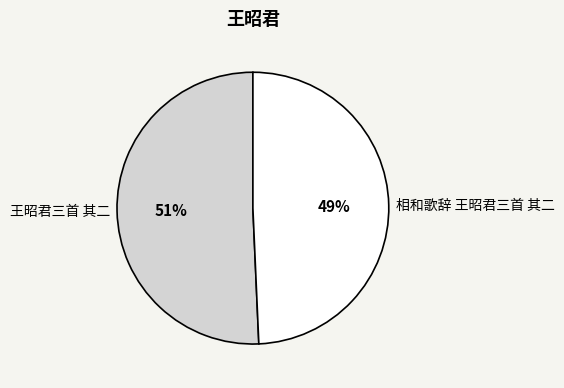

Which slice represents more than half of the pie?

王昭君三首 其二